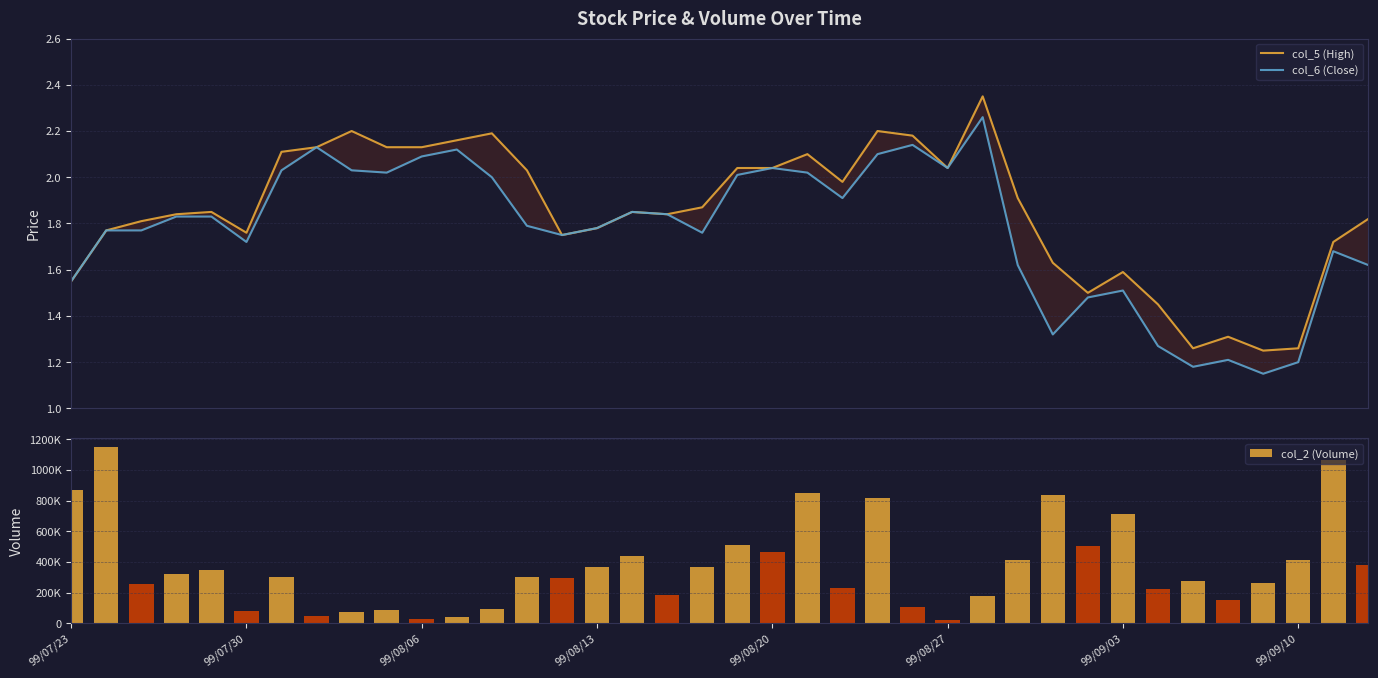

What is the greatest value displayed?

1148400.0